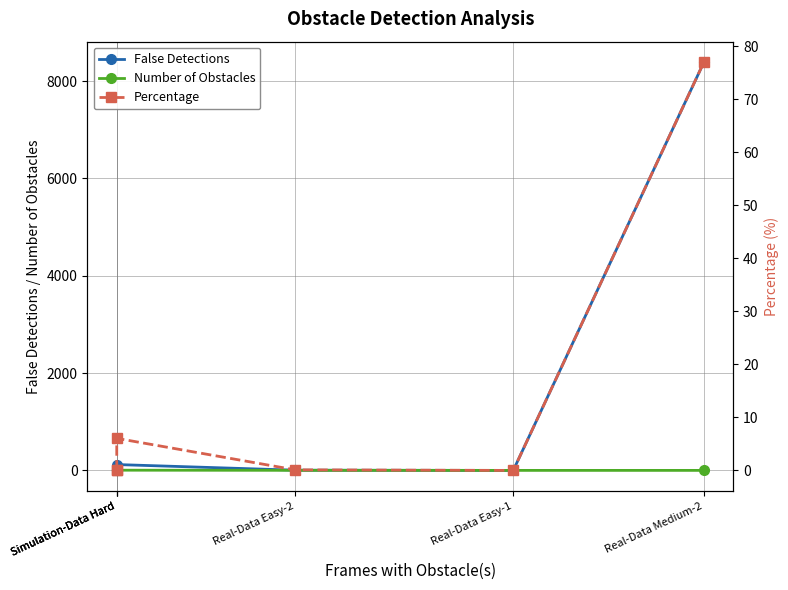

What is the label of the 2nd point from the right?

Real-Data Easy-1